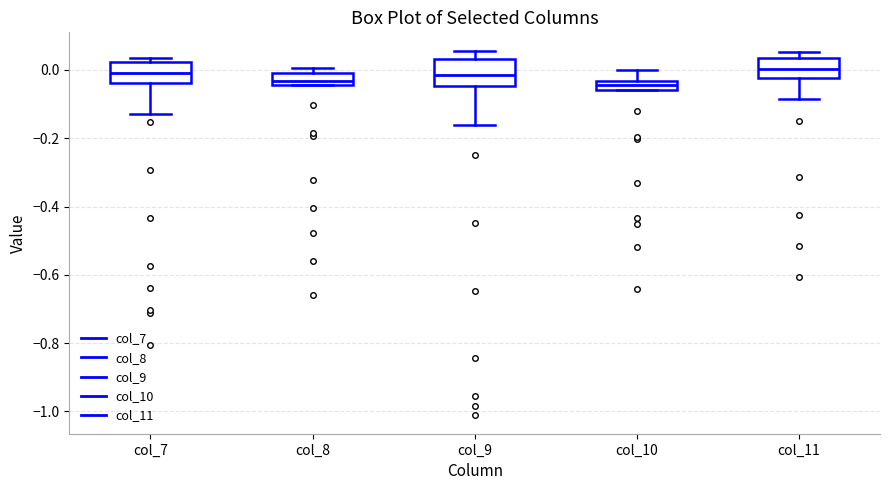

Where is the lower edge of the box for col_9 on the y-axis? The values are not printed on the chart, so give them approximately, as read against the axis.

-0.04